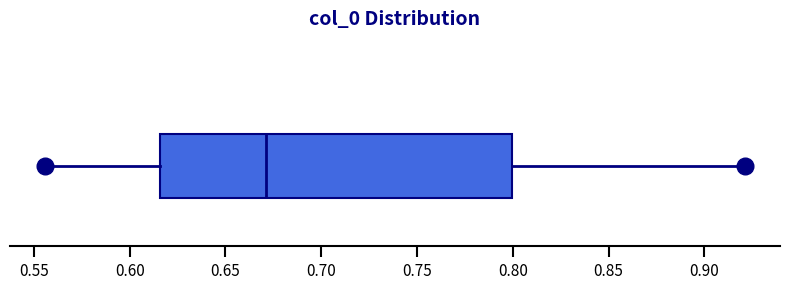

Transcribe this box plot: give where the median line is, the range the box spans, and where the two whiskers end, as read against the x-axis. The values are not printed on the chart, so give them approximately, as read against the axis.

median 0.670, box 0.615 to 0.800, whiskers 0.555 to 0.920